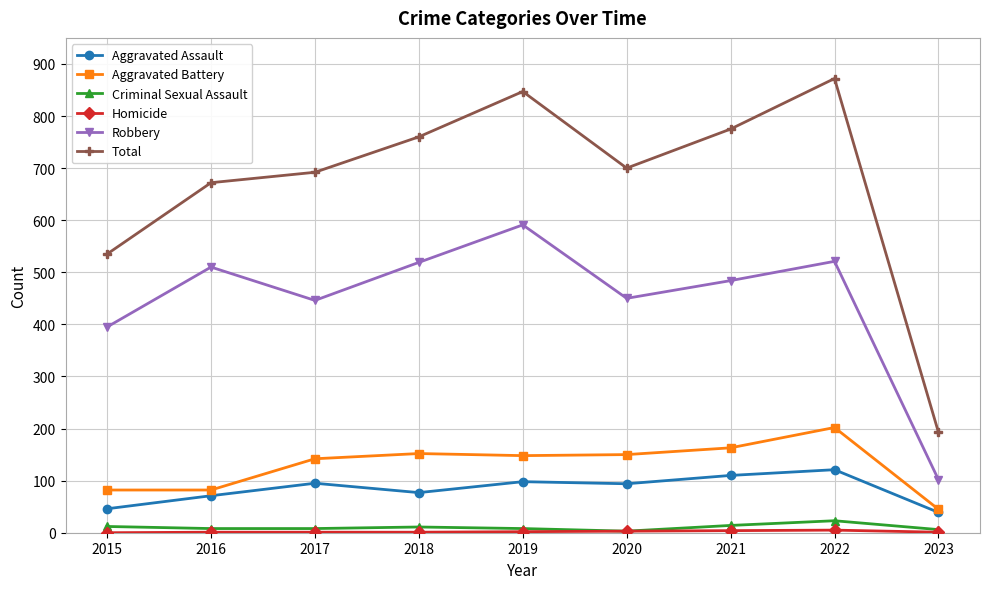

Is it true that Aggravated Battery equals 148 at 2019?

True